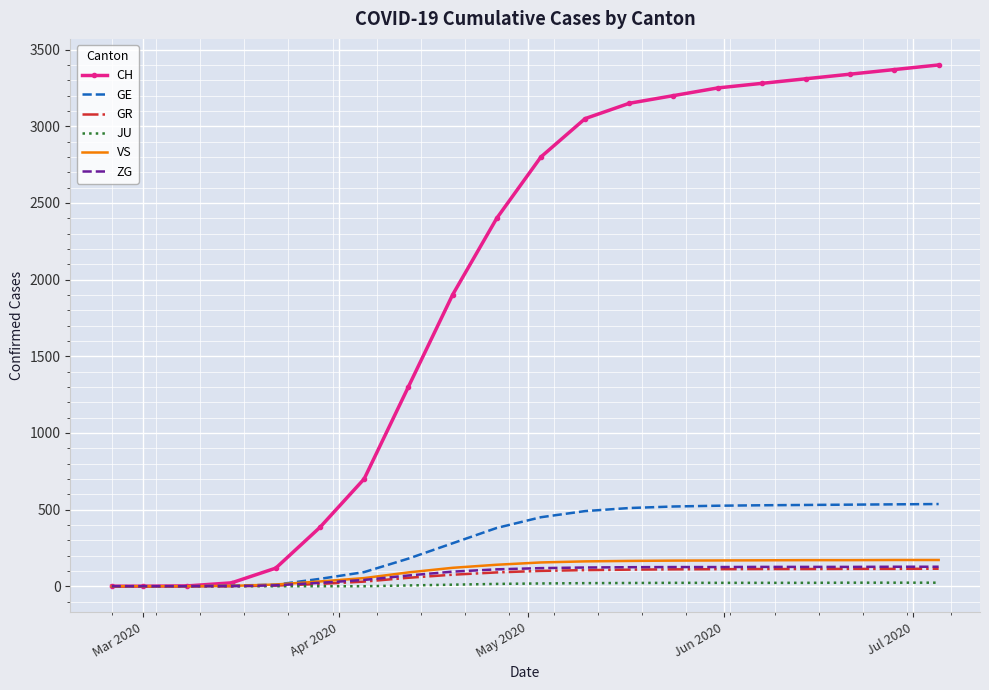

Which series has the largest range (max minus min)?

CH